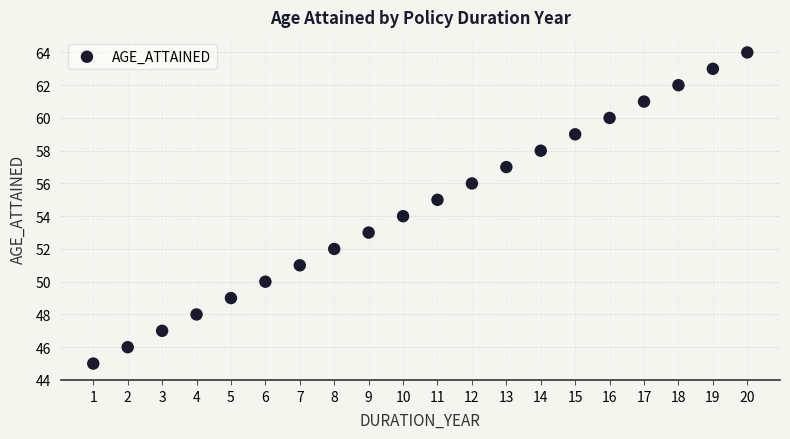

What is the range of X values (max minus min)?

19